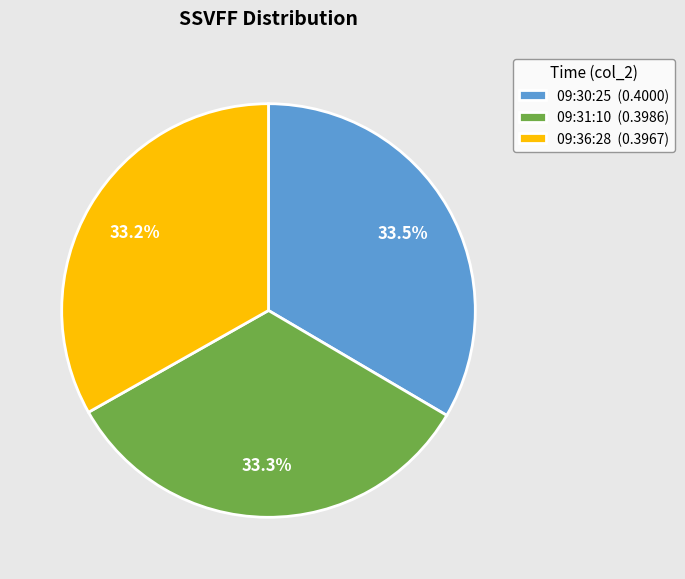

What is the total percentage of 09:36:28 and 09:30:25?

66.7%